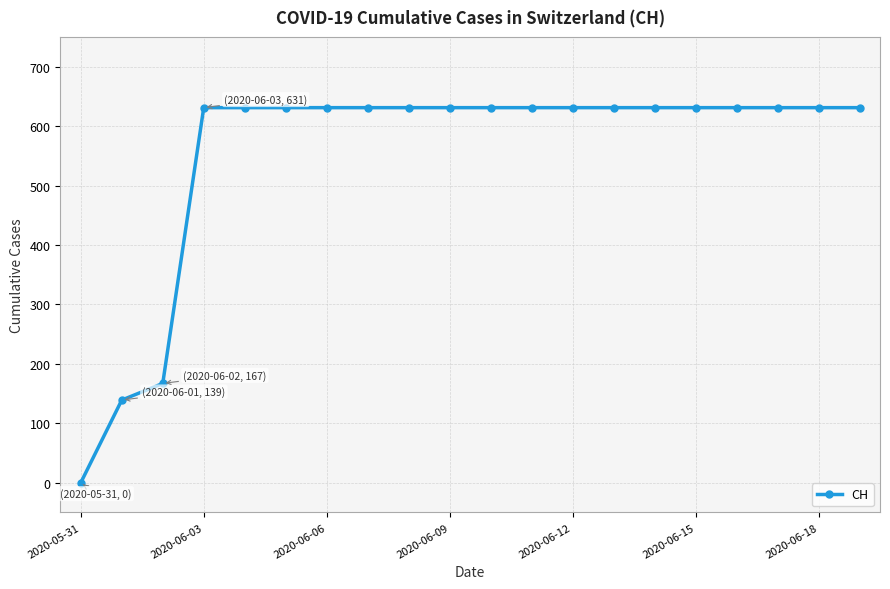

How many lines are shown in the chart?

1